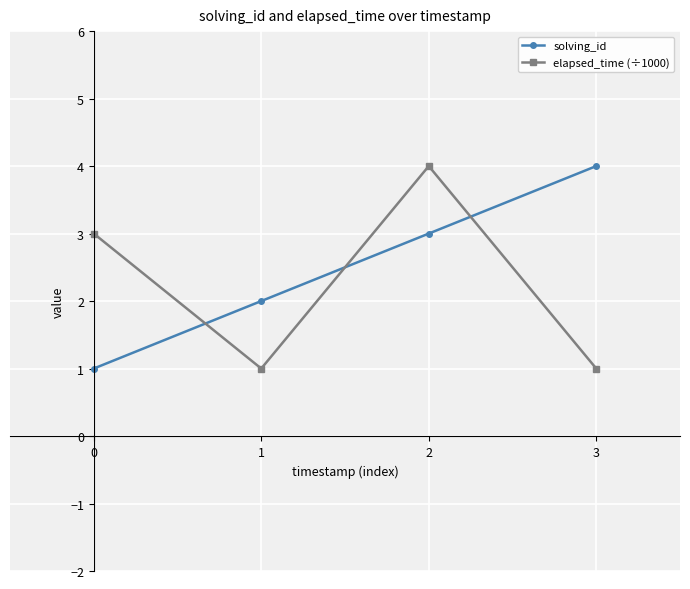

Which series has the largest total across all categories?

solving_id